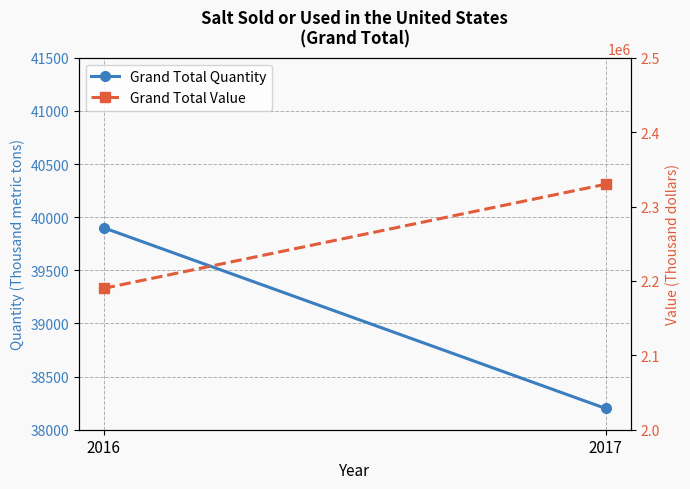

What is the average value of the Grand Total Quantity series?

39050